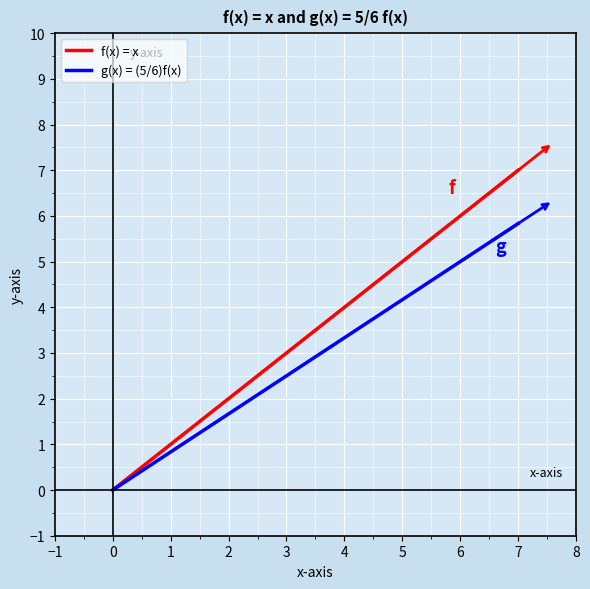

True or false: g(x) = (5/6)f(x) has more than 2 points higher than both neighbors.

False